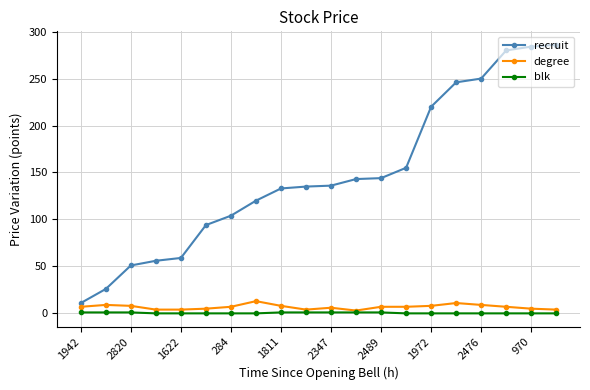

What is the average value of the recruit series?

147